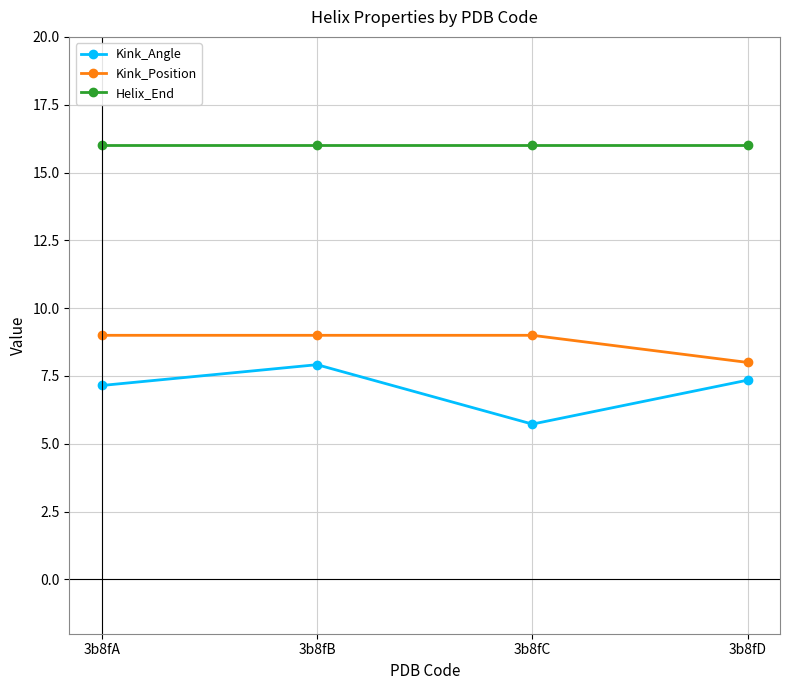

Count the number of categories in the chart.

4